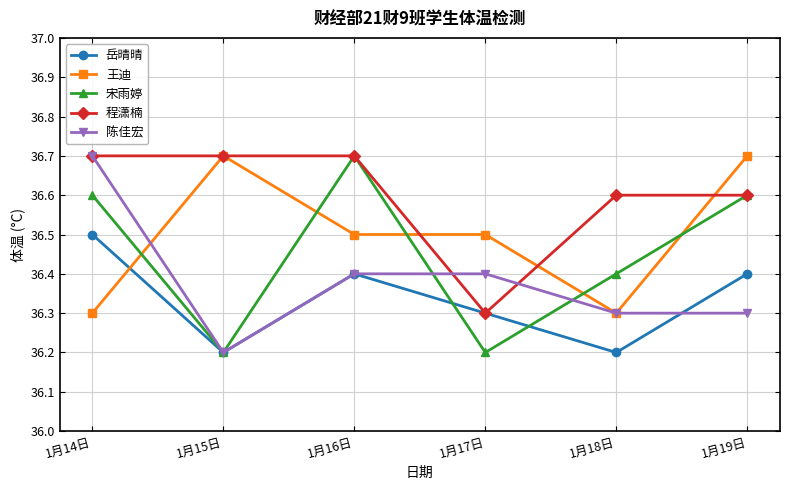

What position from the right is 1月16日?

4